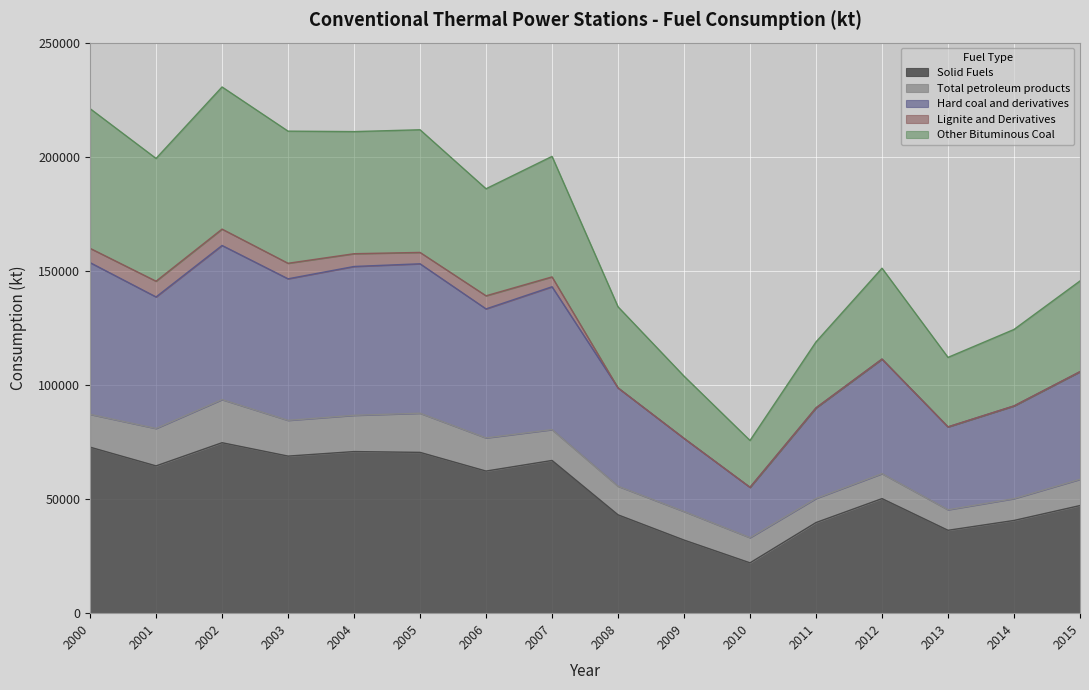

What is the minimum value for Solid Fuels?

22058.1